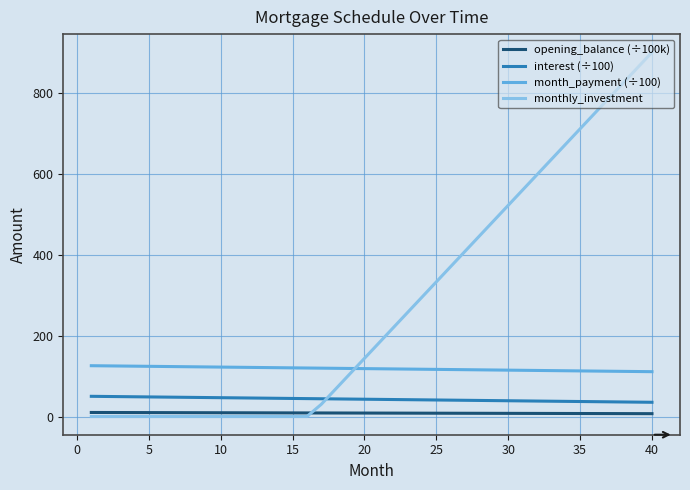

True or false: interest (÷100) and opening_balance (÷100k) intersect in this chart.

False